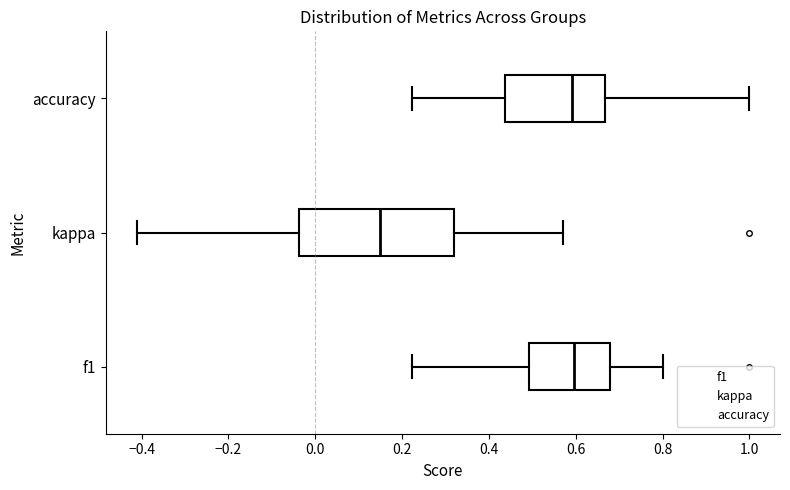

Reading bottom to top, transcribe this box plot: for each box, give where its median line is, the range the box spans, and where its two whiskers end, as read against the x-axis. The values are not printed on the chart, so give them approximately, as read against the axis.

f1: median 0.60, box 0.50 to 0.68, whiskers 0.22 to 0.80
kappa: median 0.16, box -0.04 to 0.32, whiskers -0.42 to 0.58
accuracy: median 0.60, box 0.44 to 0.66, whiskers 0.22 to 1.00